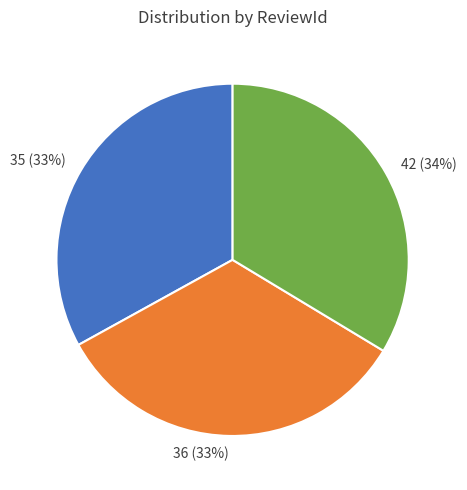

Is the sum of 36 and 42 greater than half?

Yes